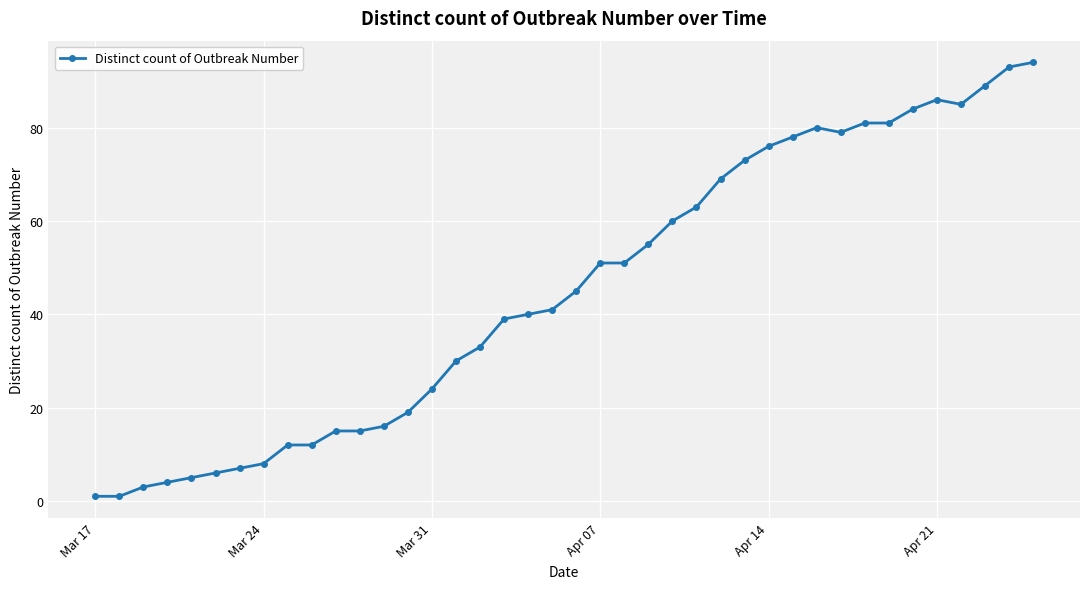

What is the greatest value displayed?

94